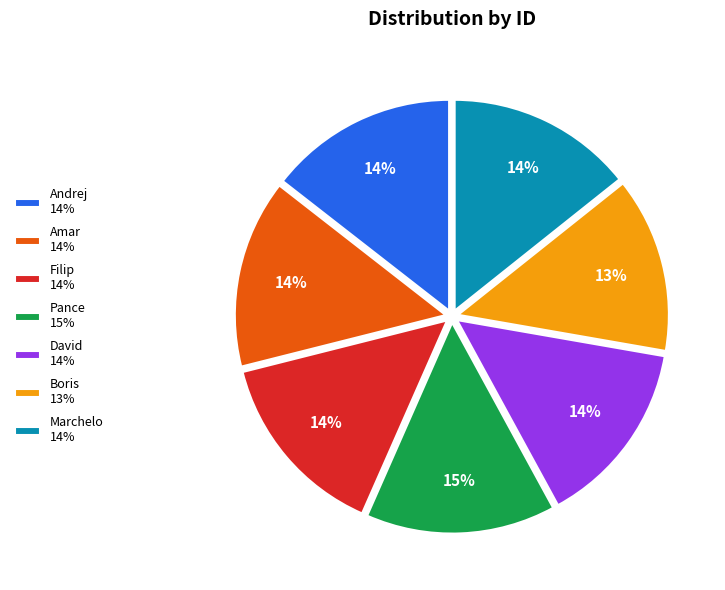

How many segments does this pie chart have?

7